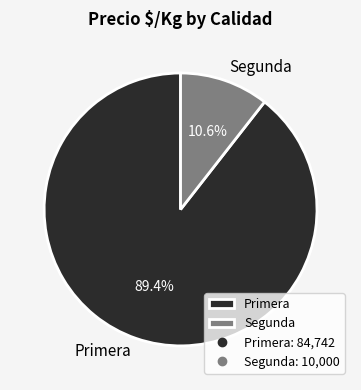

To the nearest percent, what is the average slice percentage?

50%